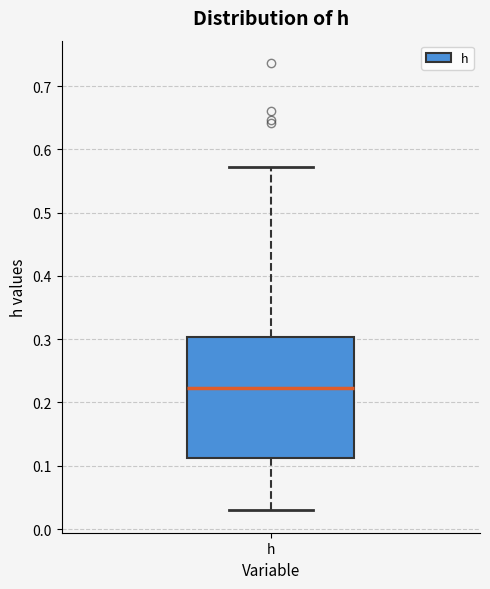

Where is the lower edge of the box for h on the y-axis? The values are not printed on the chart, so give them approximately, as read against the axis.

0.11